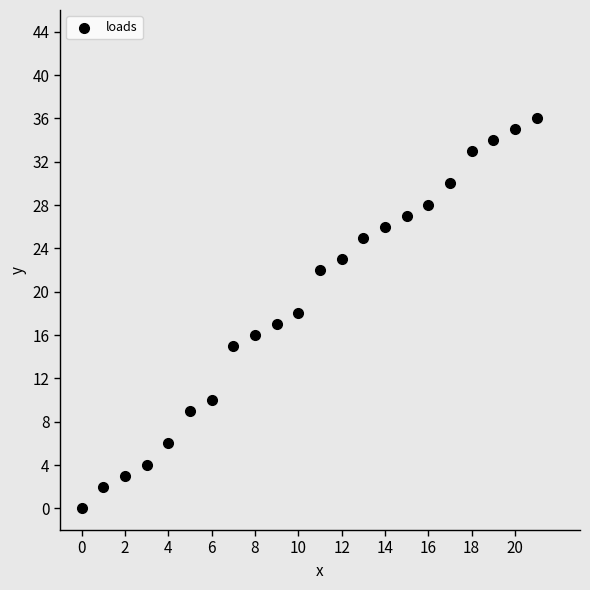

What is the range of Y values (max minus min)?

36